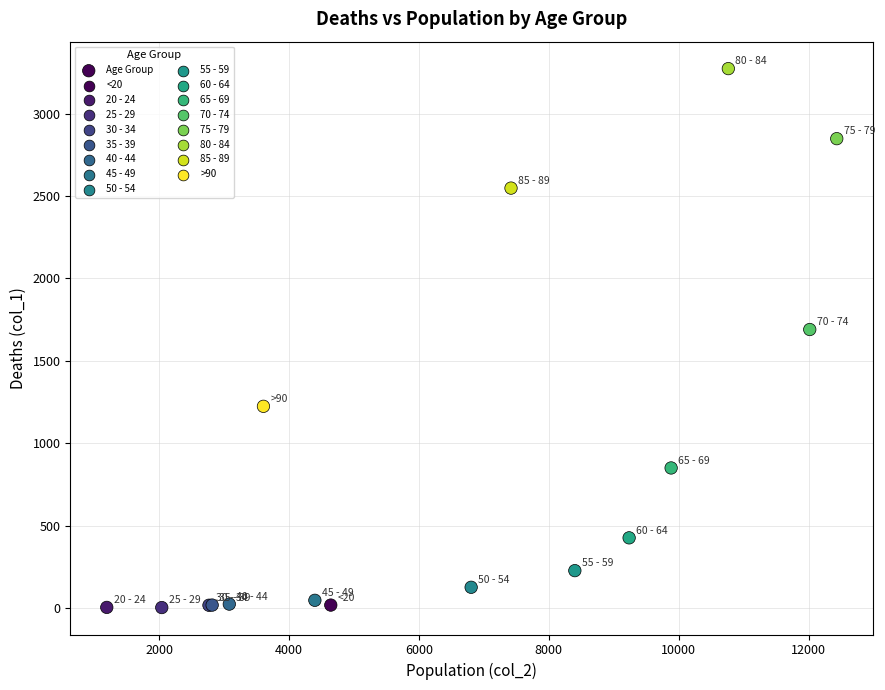

What Y value in the scatter plot is closest to 1638?

1690